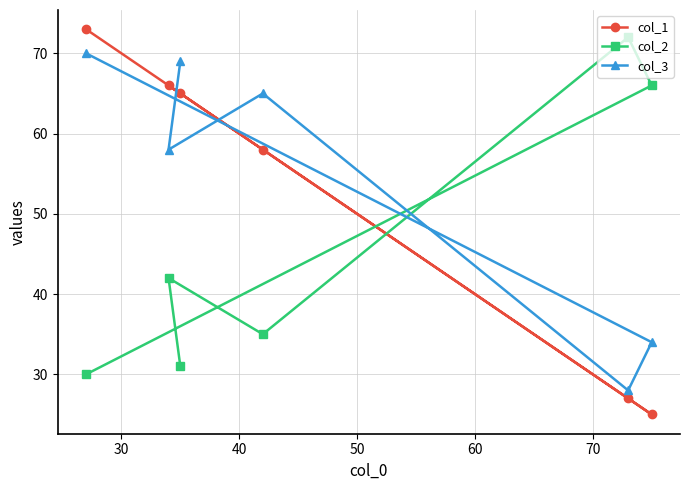

True or false: col_2 has more than 1 points higher than both neighbors.

True